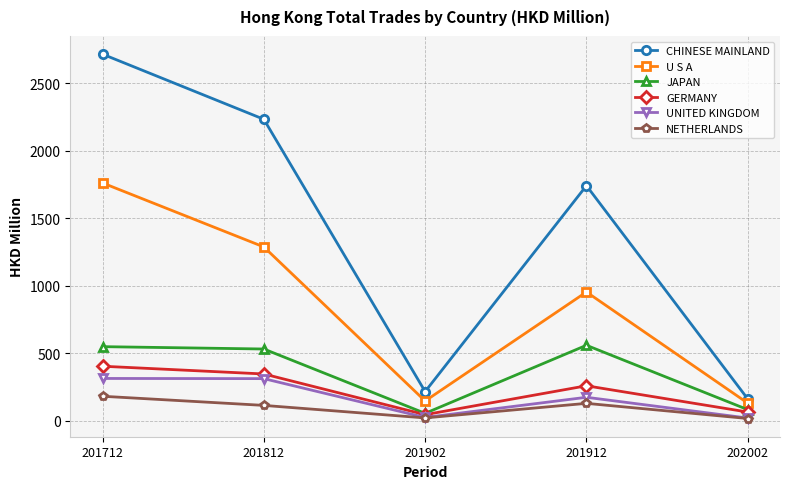

What is the highest value of the NETHERLANDS series?

180.3